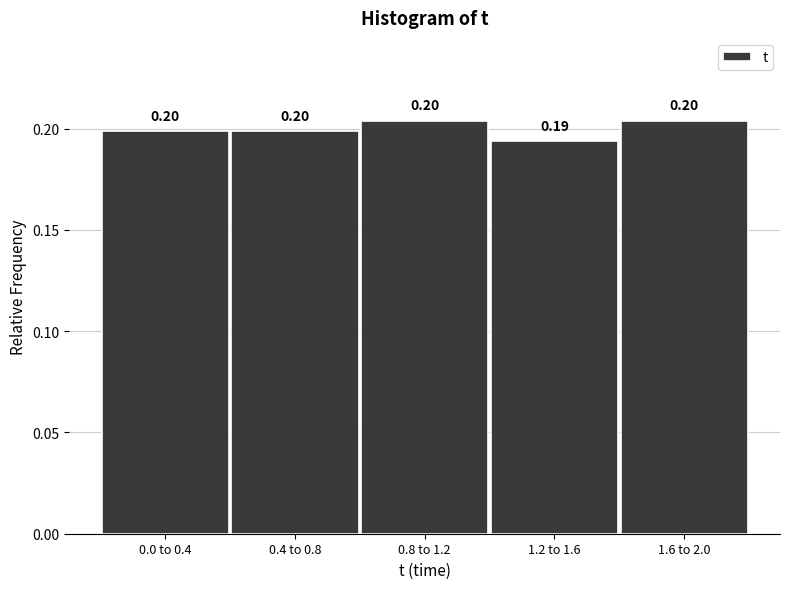

Which has a higher value, 0.8 to 1.2 or 1.2 to 1.6?

0.8 to 1.2